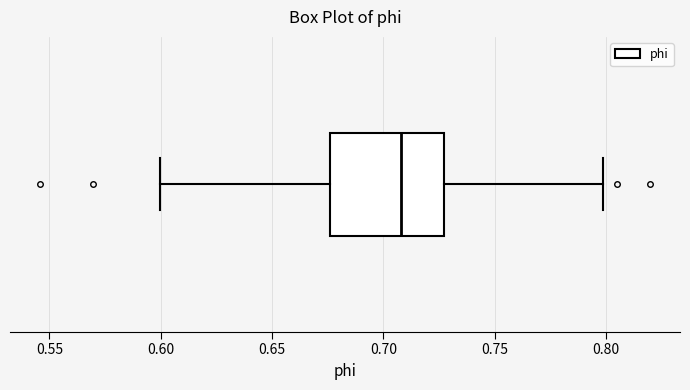

Read this box plot against the x-axis: the position of the median line, the range covered by the box, and the ends of both whiskers. The values are not printed on the chart, so give them approximately, as read against the axis.

median 0.710, box 0.675 to 0.725, whiskers 0.600 to 0.800